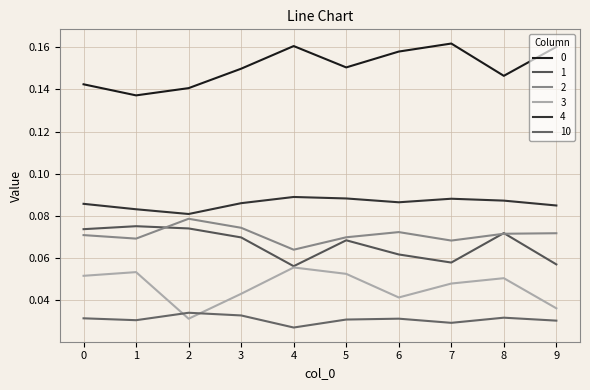

Where is 2 nearest to the value 0?

4